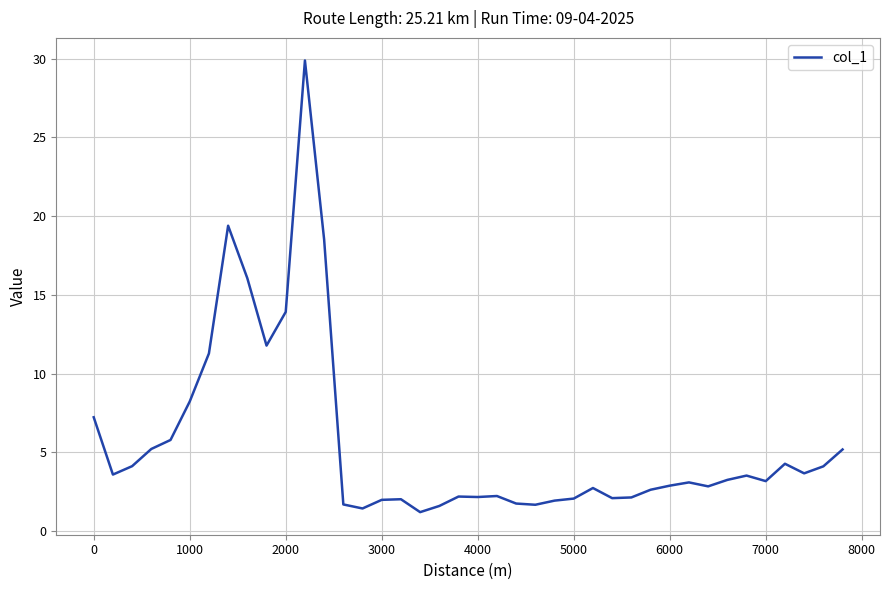

What is the maximum value shown in the chart?

29.9